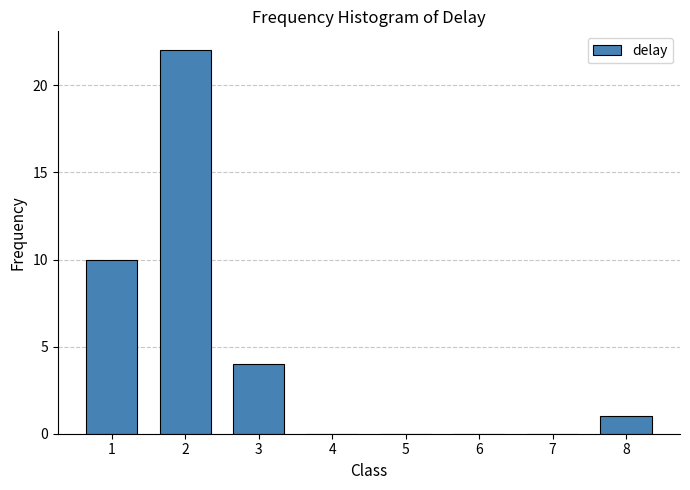

Reading right to left, transcribe all the data shown in this chart.

8=1	7=0	6=0	5=0	4=0	3=4	2=22	1=10